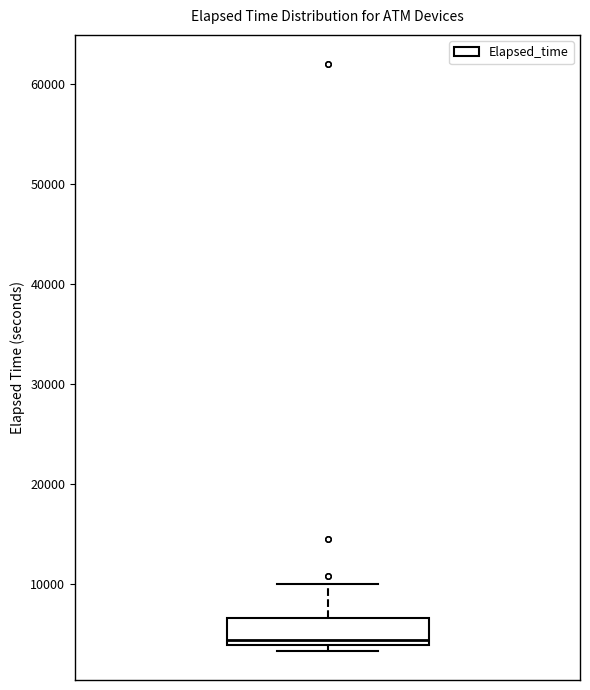

Transcribe this box plot: give where the median line is, the range the box spans, and where the two whiskers end, as read against the y-axis. The values are not printed on the chart, so give them approximately, as read against the axis.

median 4000 (just above the box's lower edge), box 4000 to 7000, whiskers 3000 to 10000